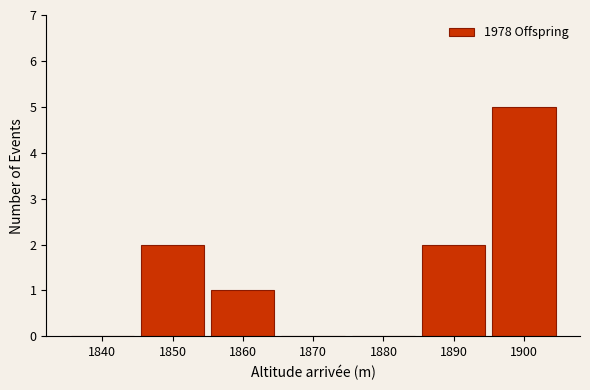

Reading left to right, extract all data points from this chart.

1840=0	1850=2	1860=1	1870=0	1880=0	1890=2	1900=5